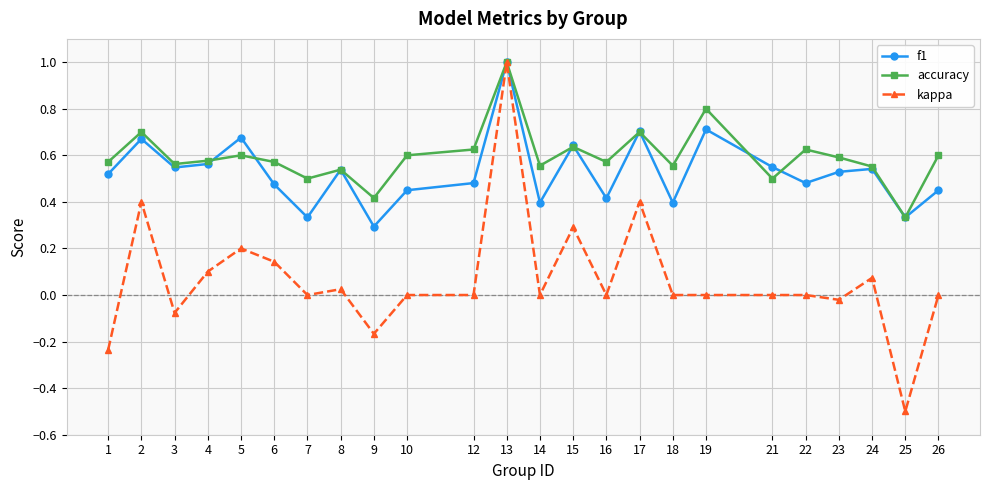

At which label is f1 closest to 0?

9